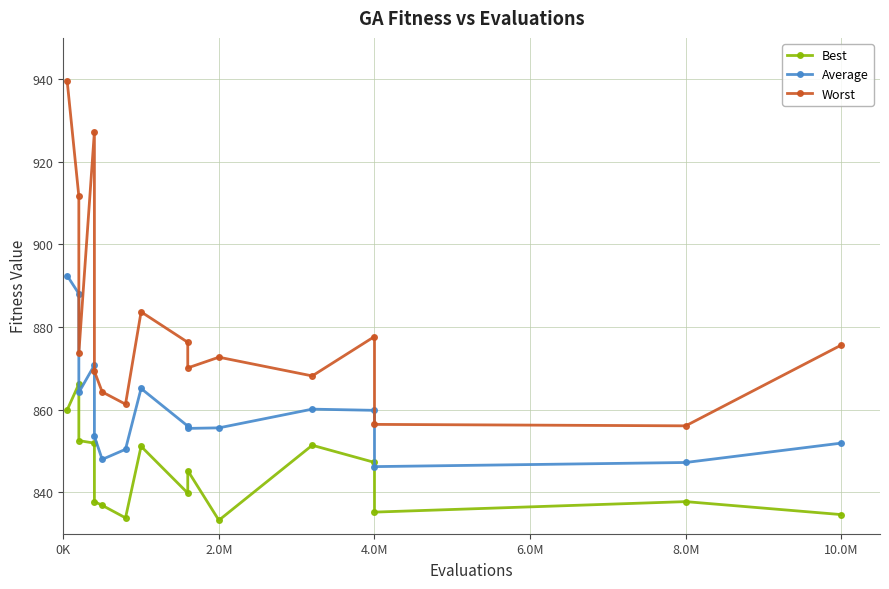

What is the average value of the Best series?

844.7